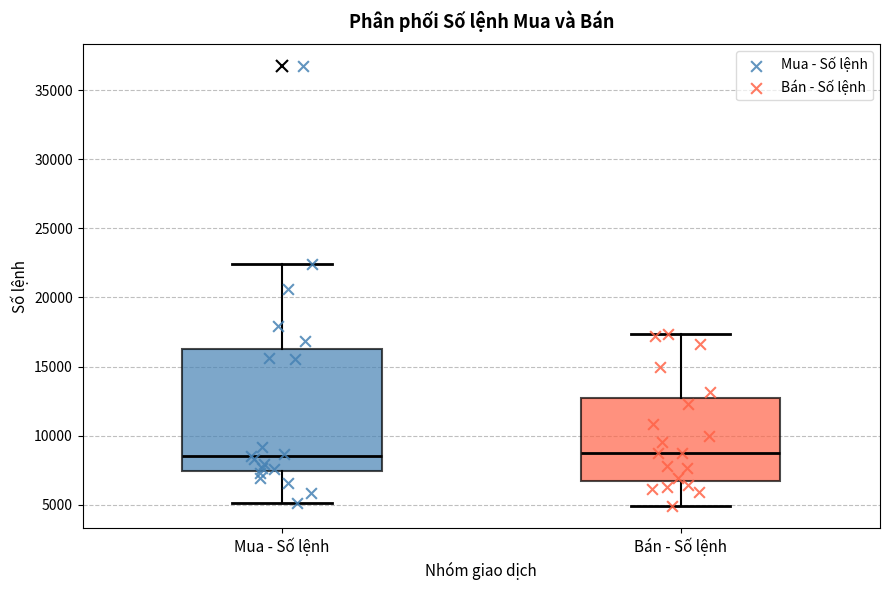

Where is the lower edge of the box for Mua - Số lệnh on the y-axis? The values are not printed on the chart, so give them approximately, as read against the axis.

7500